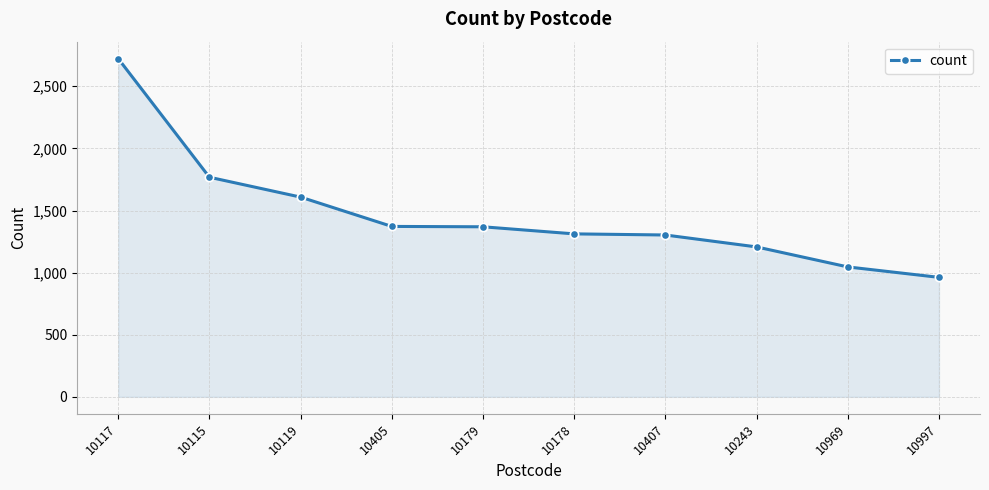

What is the value of the 10th point from the left?

962